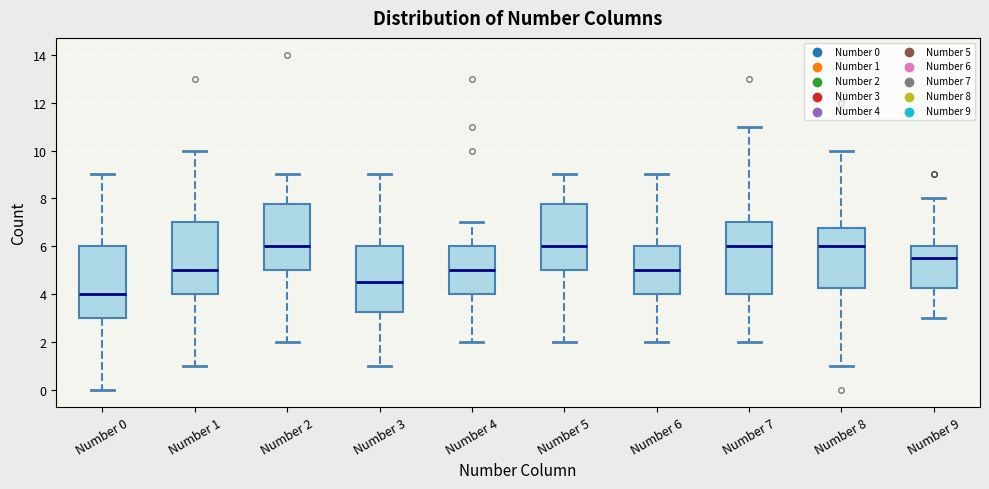

Where does the upper whisker of the box for Number 8 end on the y-axis? The values are not printed on the chart, so give them approximately, as read against the axis.

10.0